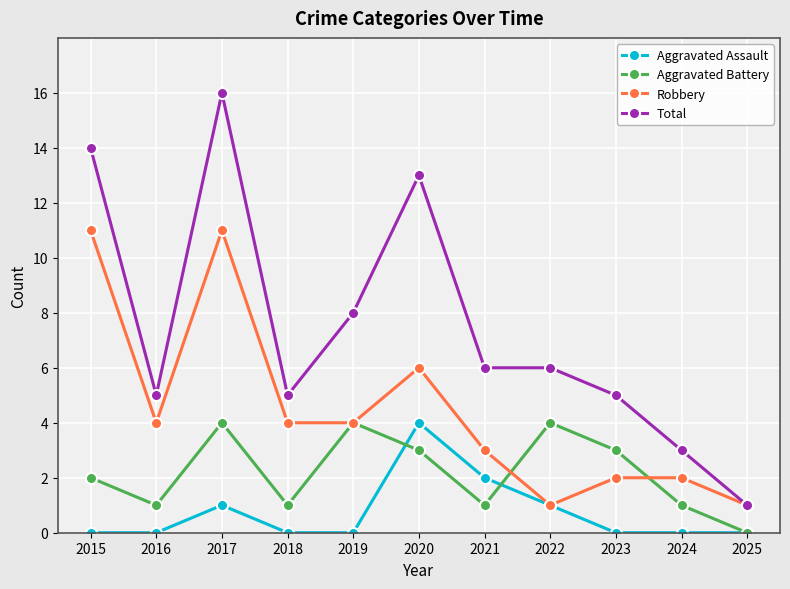

True or false: Aggravated Assault and Total intersect in this chart.

False